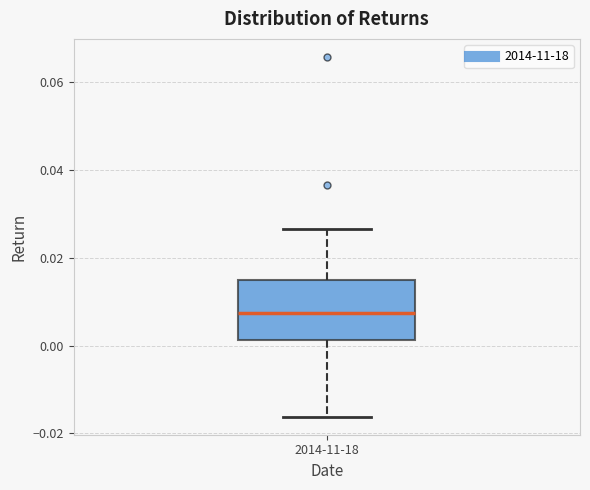

Read this box plot against the y-axis: the position of the median line, the range covered by the box, and the ends of both whiskers. The values are not printed on the chart, so give them approximately, as read against the axis.

median 0.008, box 0.002 to 0.014, whiskers -0.016 to 0.026